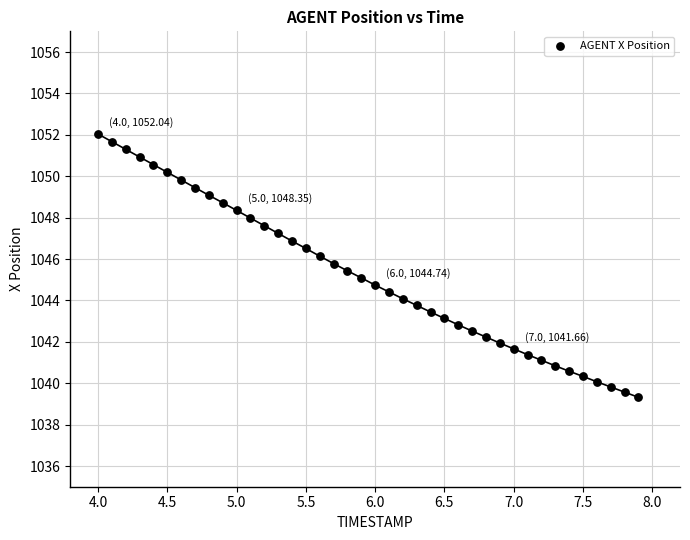

What is the range of Y values (max minus min)?

12.7